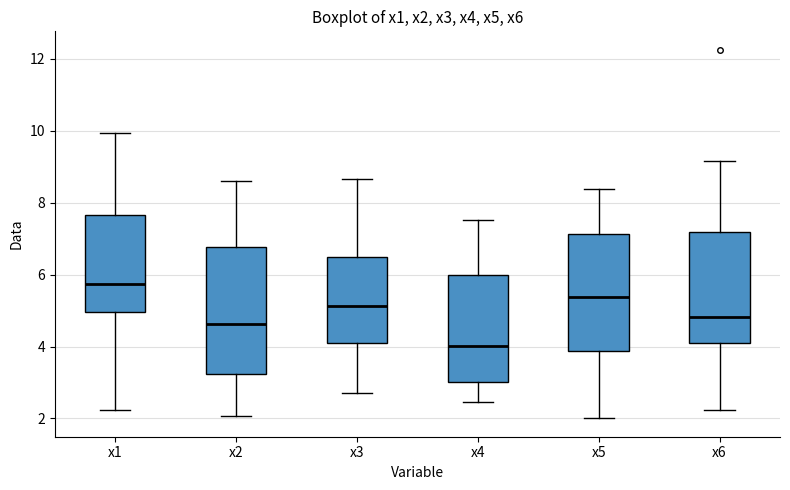

Which box's median line is the lowest?

x4